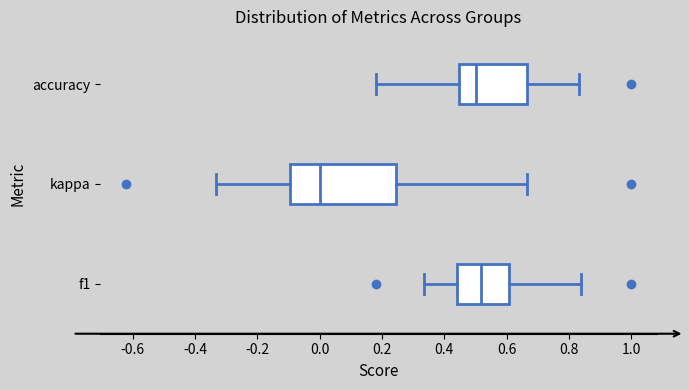

Reading bottom to top, read every box against the x-axis: the position of its median line, the range the box covers, and the ends of its whiskers. The values are not printed on the chart, so give them approximately, as read against the axis.

f1: median 0.52, box 0.44 to 0.60, whiskers 0.34 to 0.84
kappa: median 0.00, box -0.10 to 0.24, whiskers -0.34 to 0.66
accuracy: median 0.50, box 0.44 to 0.66, whiskers 0.18 to 0.84